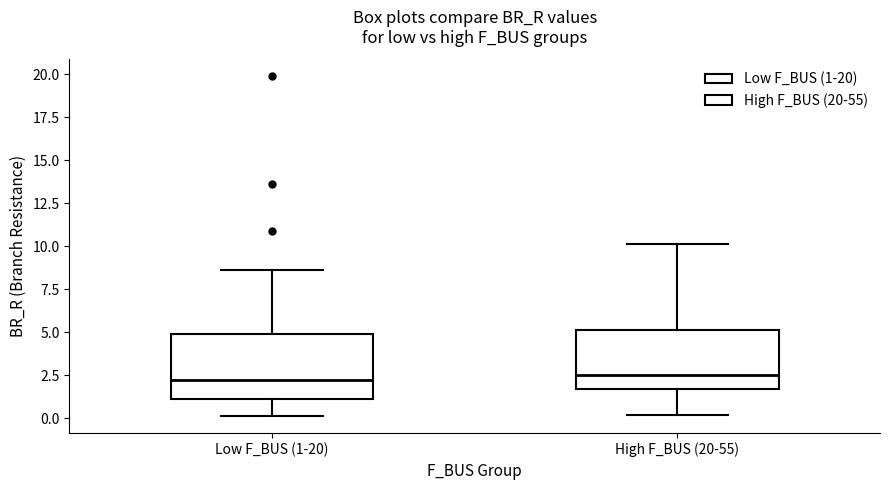

Reading left to right, read every box against the y-axis: the position of its median line, the range the box covers, and the ends of its whiskers. The values are not printed on the chart, so give them approximately, as read against the axis.

Low F_BUS (1-20): median 2.0, box 1.0 to 5.0, whiskers 0.0 to 8.5
High F_BUS (20-55): median 2.5, box 1.5 to 5.0, whiskers 0.0 to 10.0